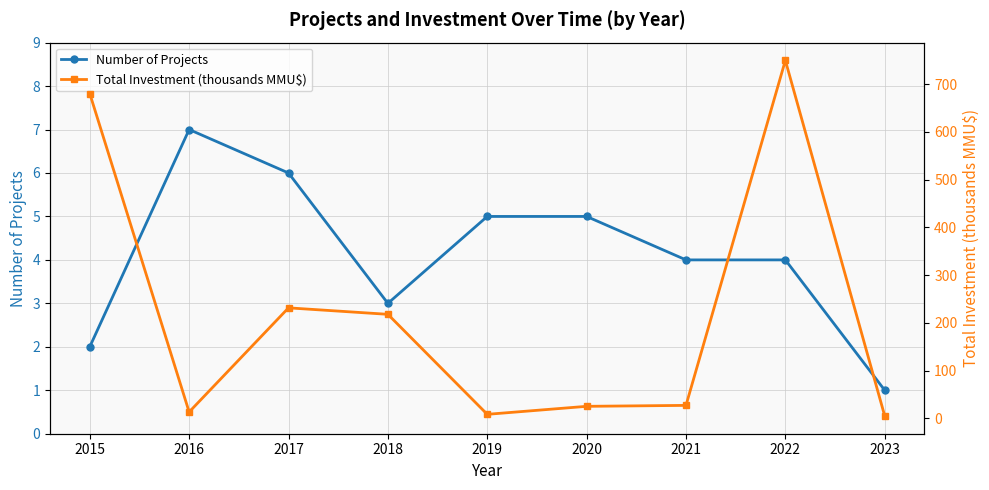

What is the sum of all Number of Projects values?

37